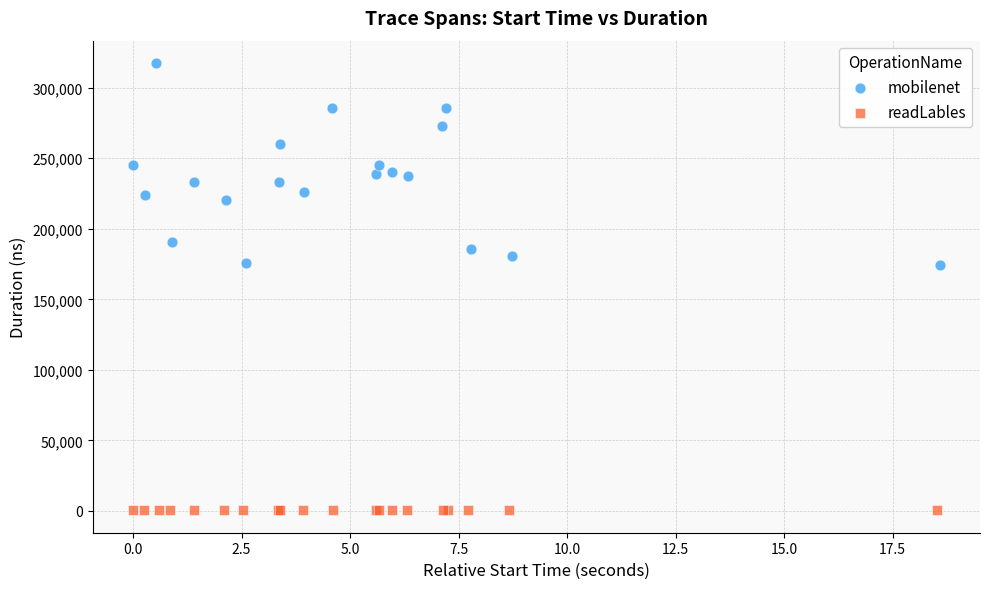

What are all the series names shown in the legend?

mobilenet, readLables